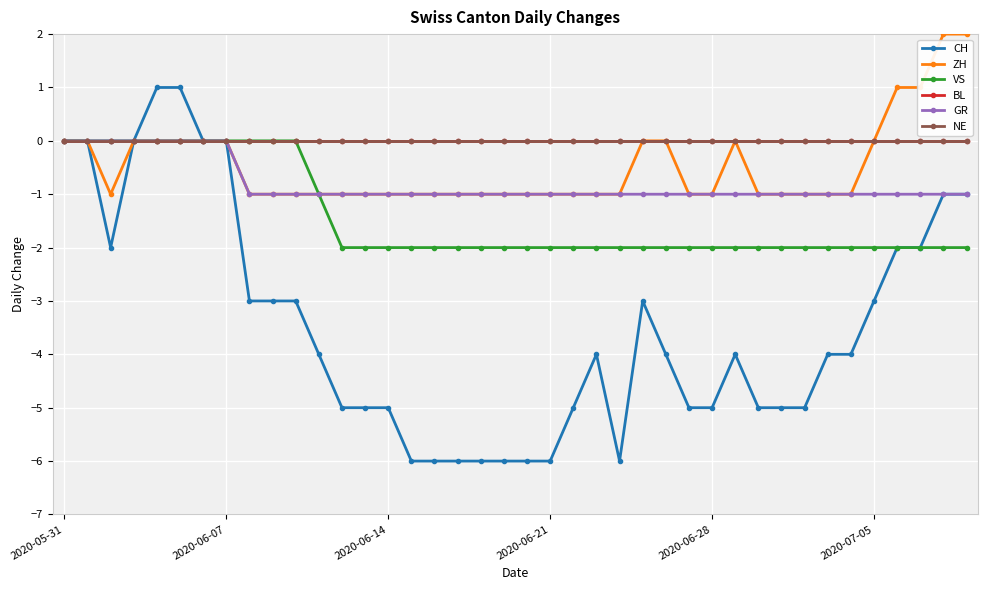

Does the chart have visible grid lines?

Yes